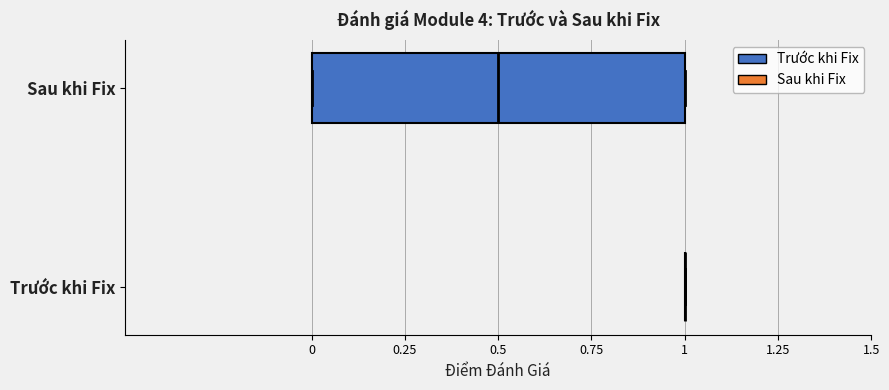

Comparing the boxes themselves (not the whiskers), which one is the widest?

Sau khi Fix